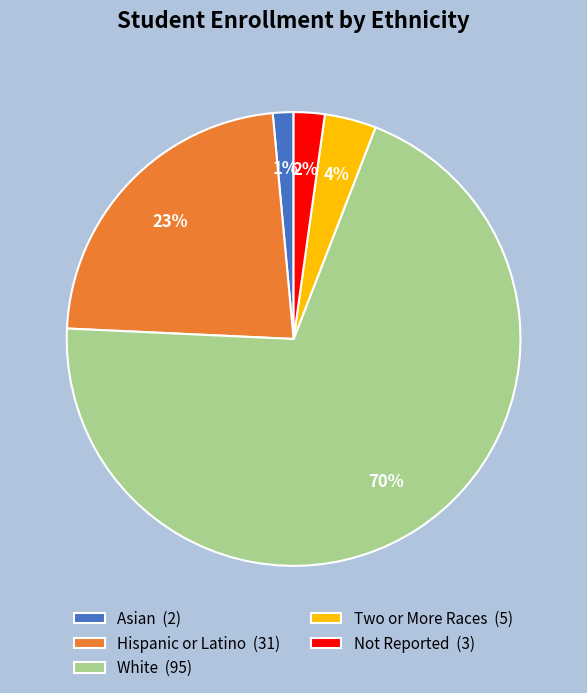

Between Two or More Races (5) and White (95), which is larger?

White (95)